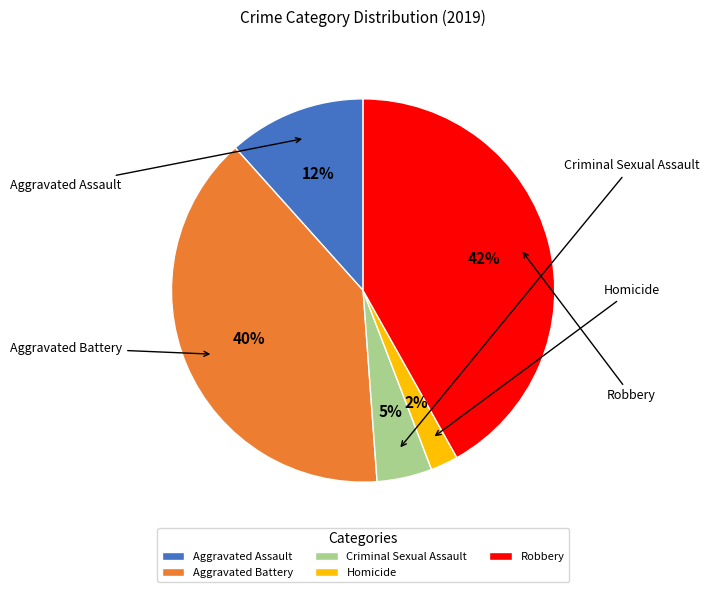

To the nearest percent, what is the combined percentage of Criminal Sexual Assault and Homicide?

7%